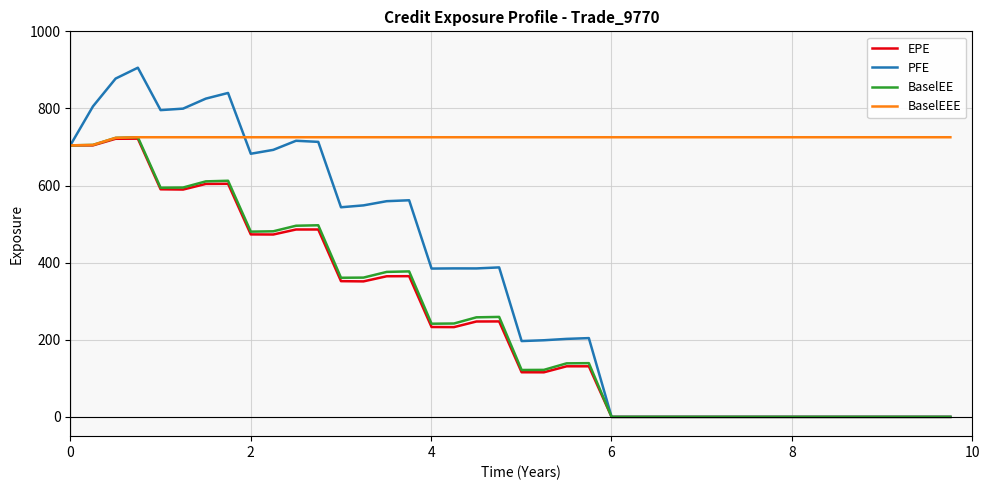

What is the greatest value displayed?

905.7